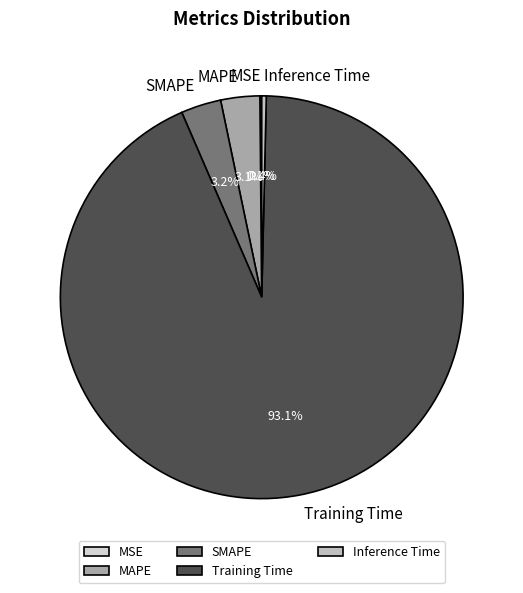

How much of the chart is everything except Inference Time?

99.6%